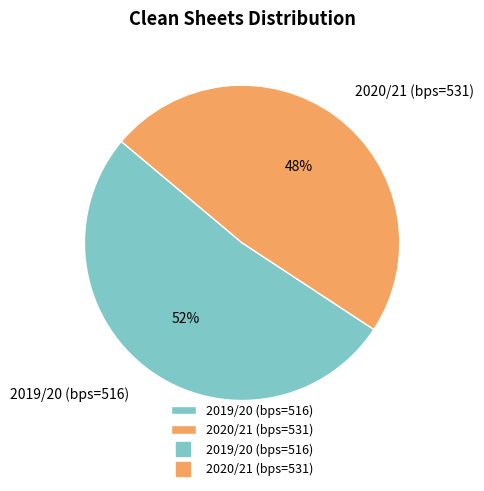

Is the sum of 2020/21 (bps=531) and 2019/20 (bps=516) greater than half?

Yes